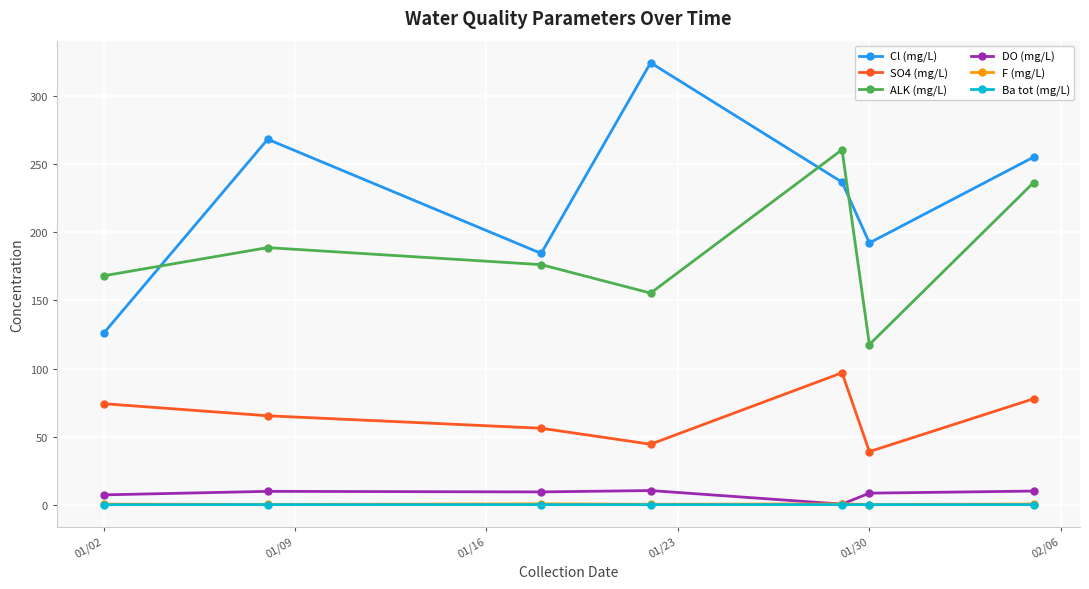

What is the highest value of the Cl (mg/L) series?

324.6